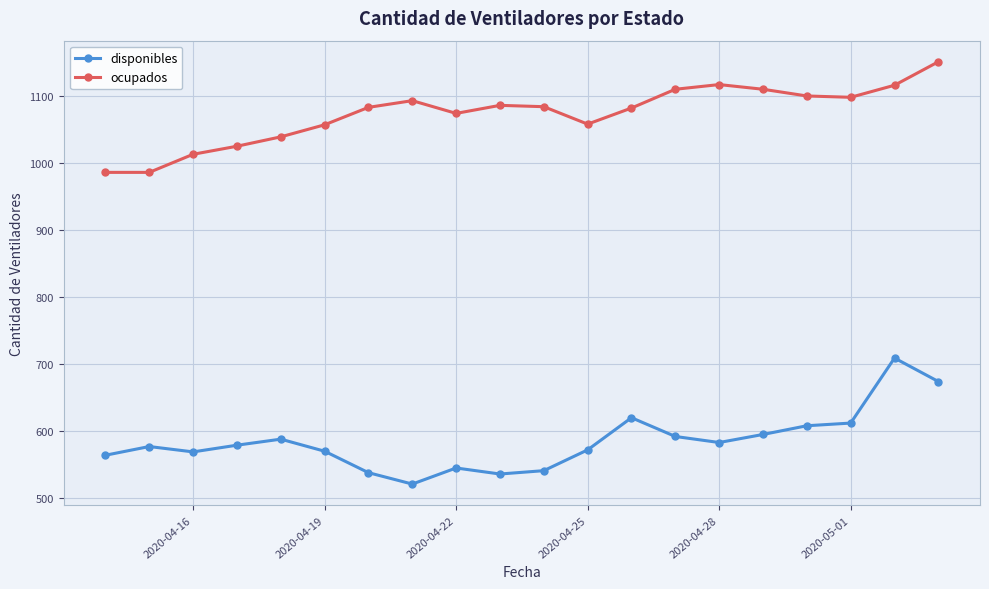

True or false: ocupados and disponibles intersect in this chart.

False